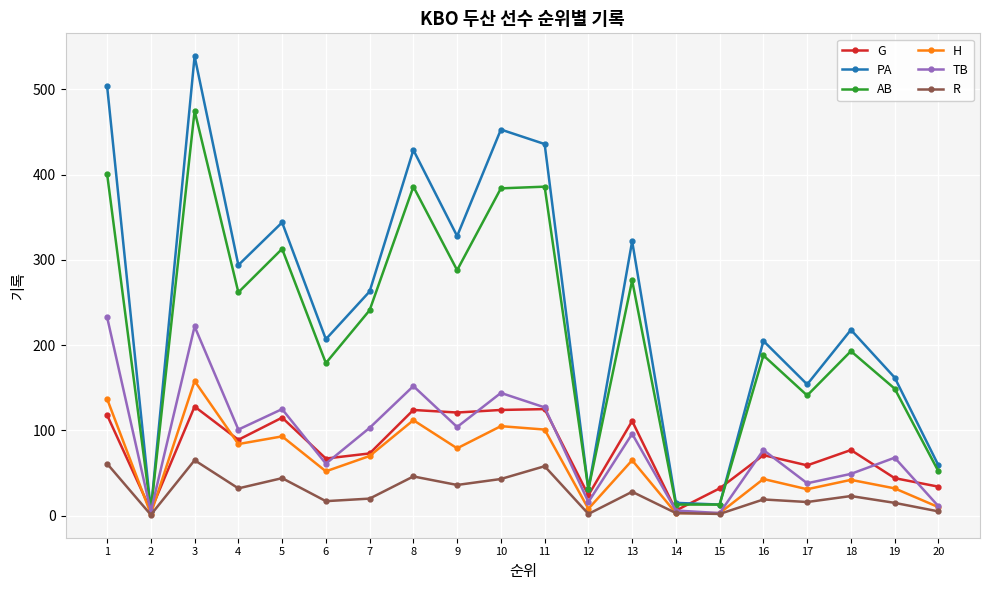

Is it true that AB equals 307 at 18?

False